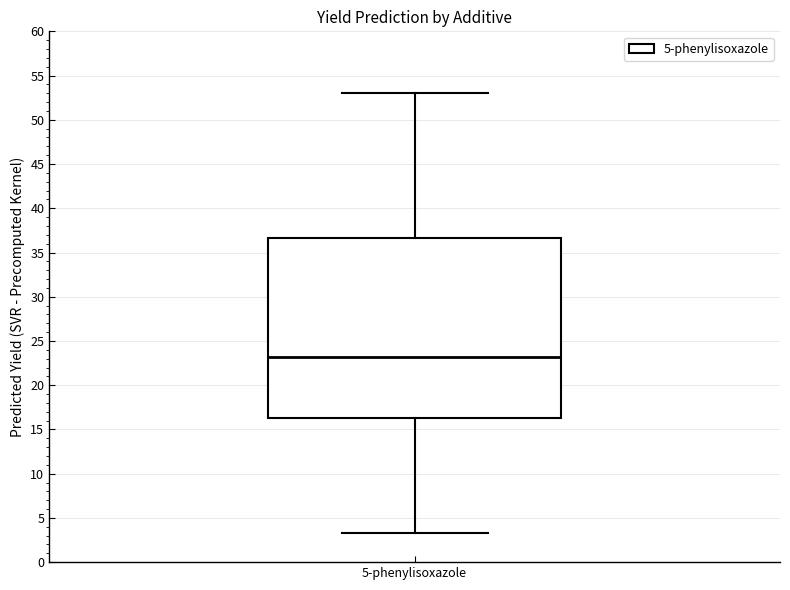

Where is the lower edge of the box for 5-phenylisoxazole on the y-axis? The values are not printed on the chart, so give them approximately, as read against the axis.

16.5